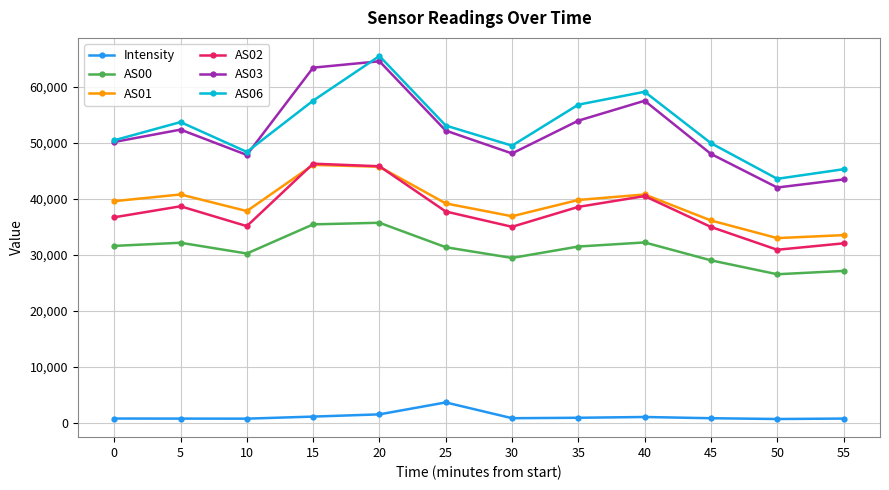

What is the minimum value for AS02?

30898.0